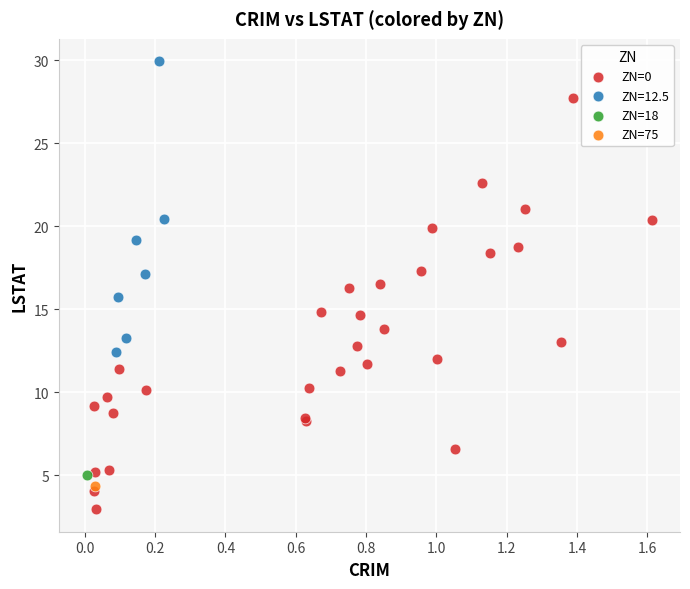

What are all the series names shown in the legend?

ZN=0, ZN=12.5, ZN=18, ZN=75